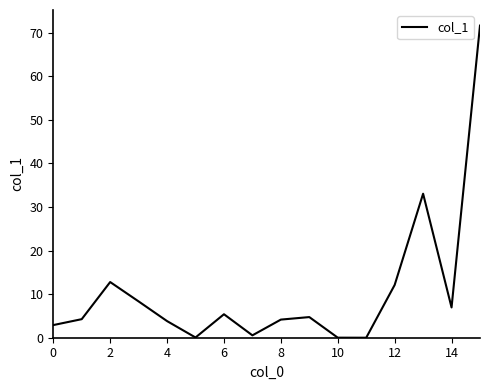

What is the greatest value displayed?

71.6